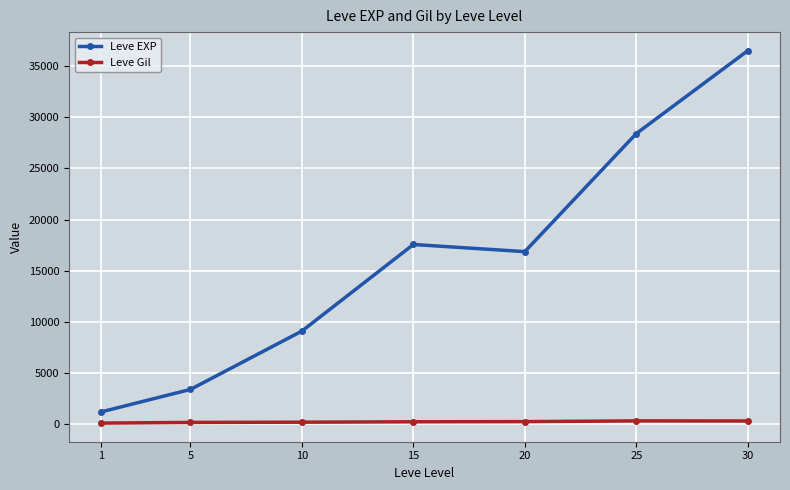

What is the maximum value for Leve EXP?

36492.5